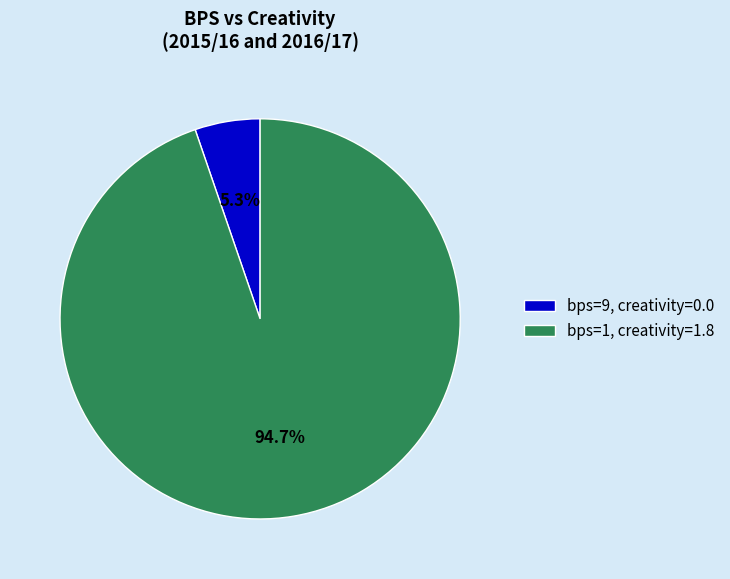

Between bps=1, creativity=1.8 and bps=9, creativity=0.0, which is larger?

bps=1, creativity=1.8